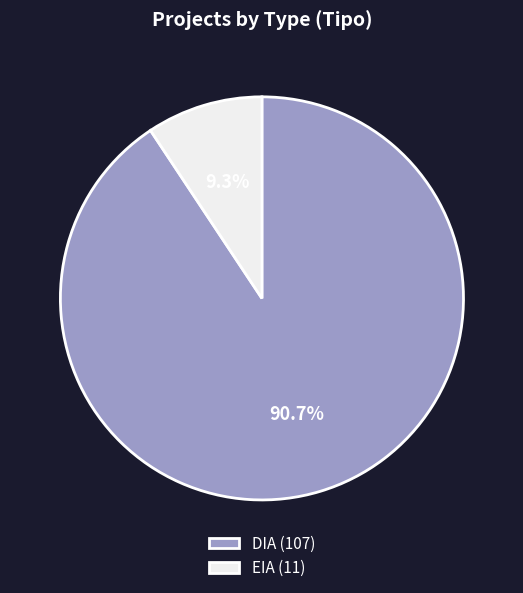

What is the smallest slice in the pie chart?

EIA